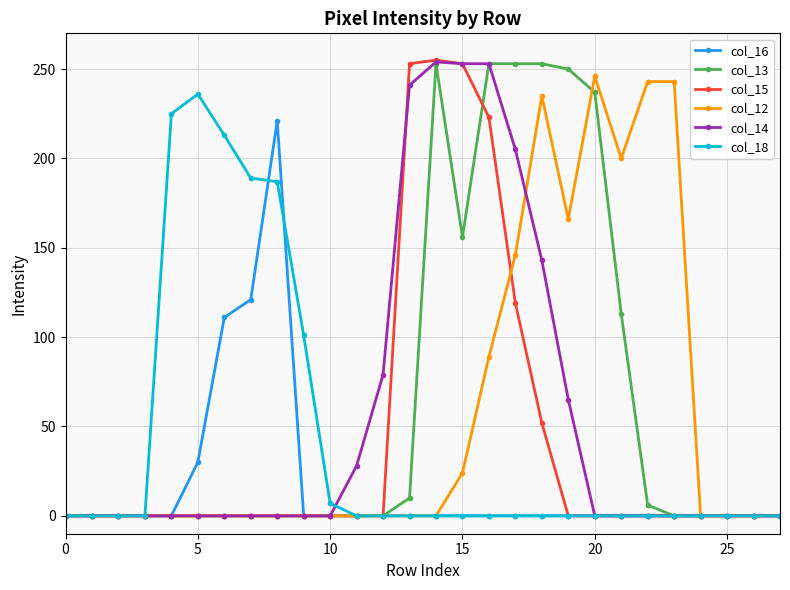

What is the maximum value shown in the chart?

255